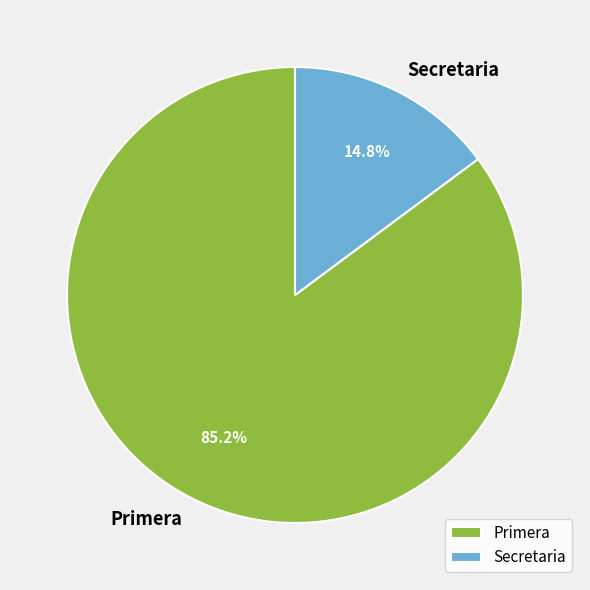

Is Primera the majority of the pie?

Yes